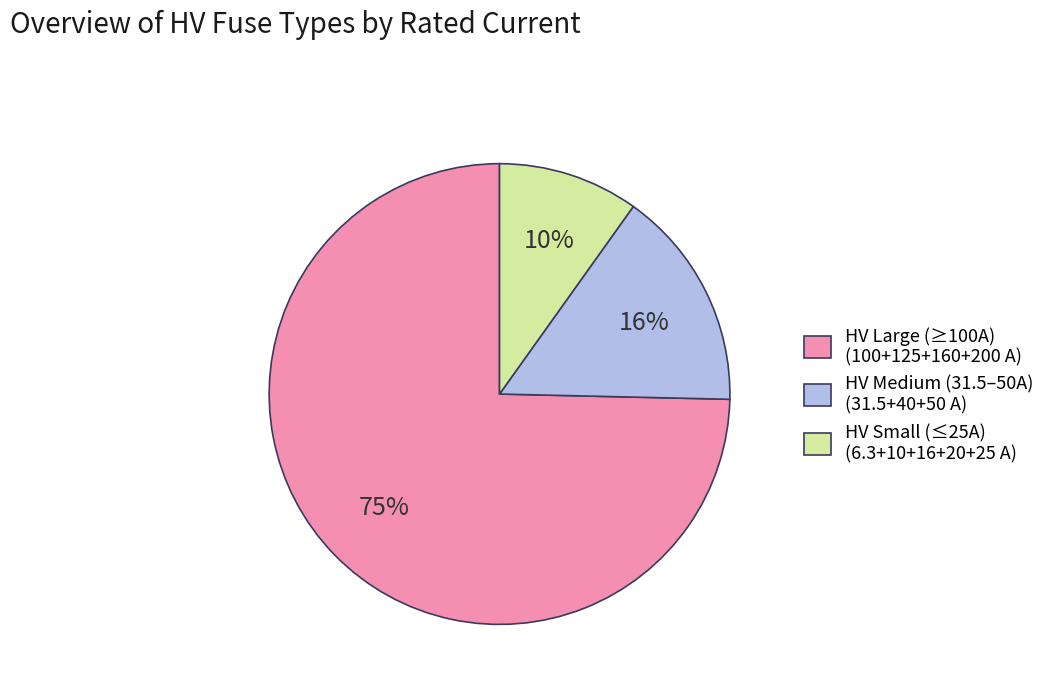

To the nearest percent, what portion does HV Medium (31.5–50A) (31.5+40+50 A) represent?

16%